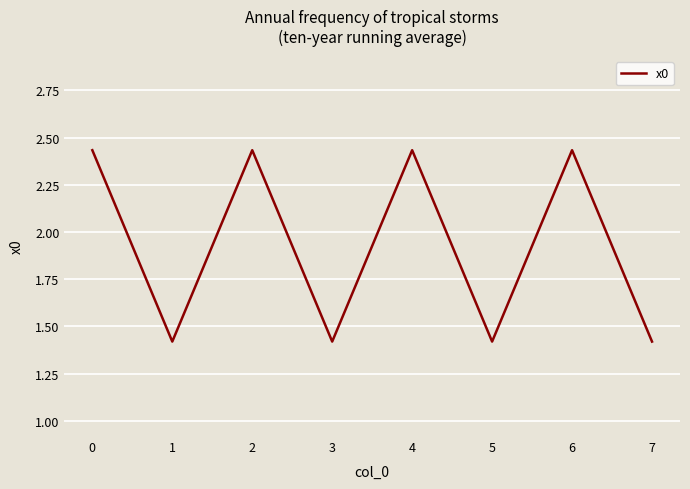

Where is the first local minimum?

1